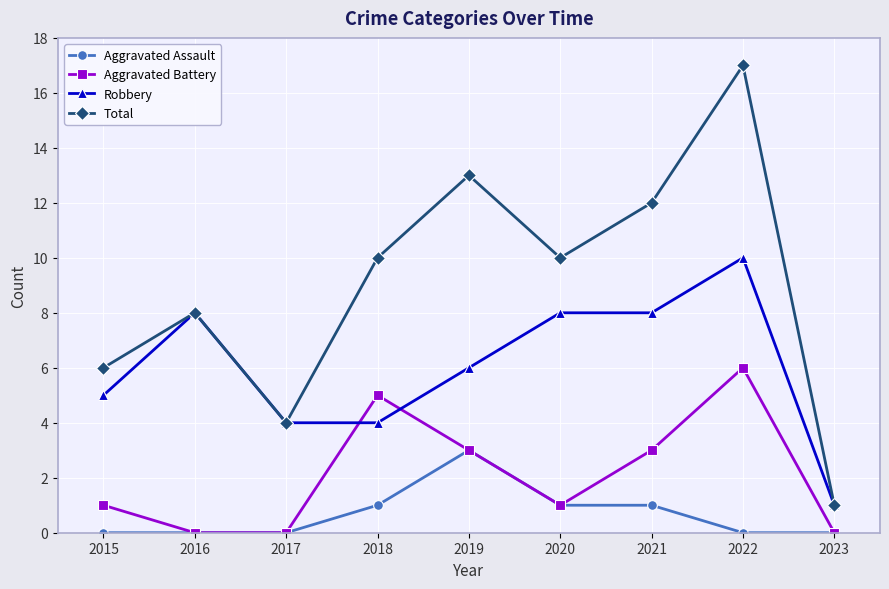

What is the spread (max minus min) of values at 2022?

17